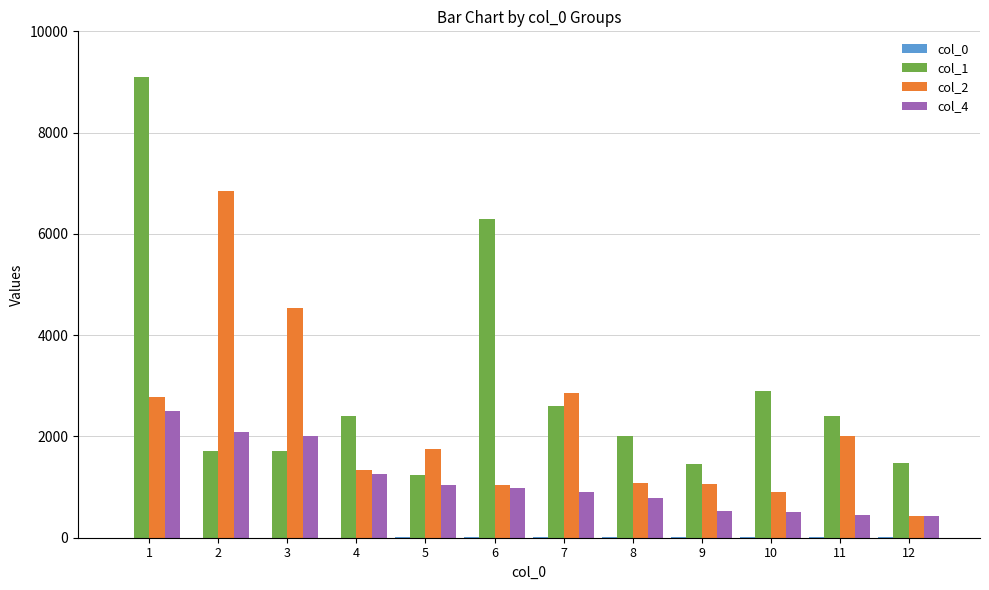

Which series has the largest total across all categories?

col_1